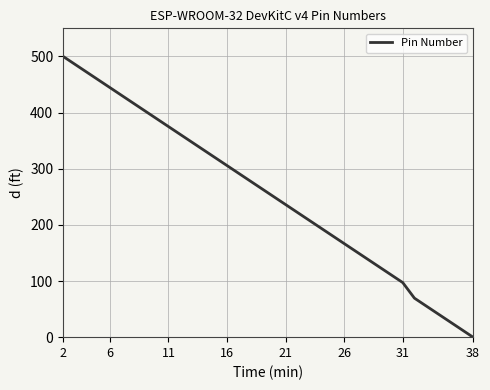

What is the maximum value shown in the chart?

500.0